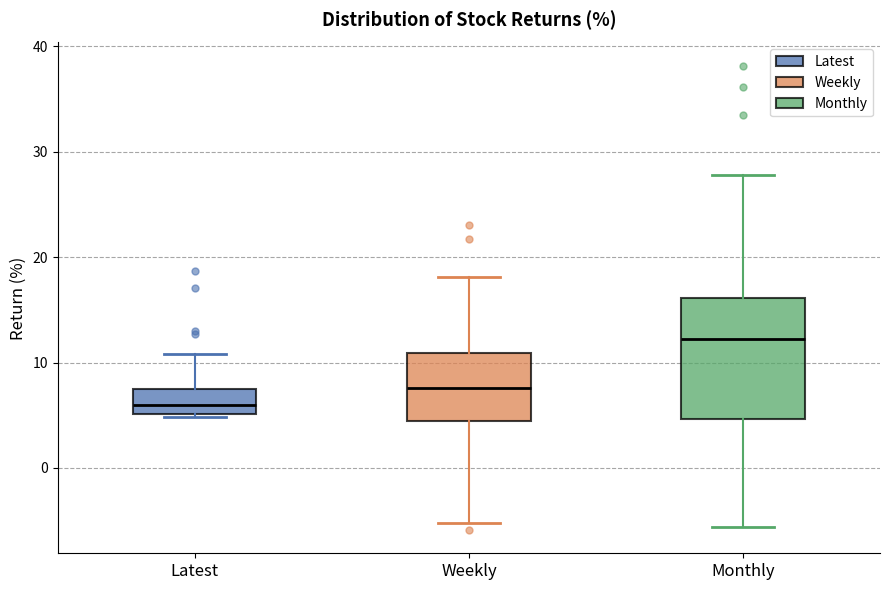

Reading left to right, read every box against the y-axis: the position of its median line, the range the box covers, and the ends of its whiskers. The values are not printed on the chart, so give them approximately, as read against the axis.

Latest: median 6, box 5 to 7, whiskers 5 to 11
Weekly: median 8, box 4 to 11, whiskers -5 to 18
Monthly: median 12, box 5 to 16, whiskers -6 to 28